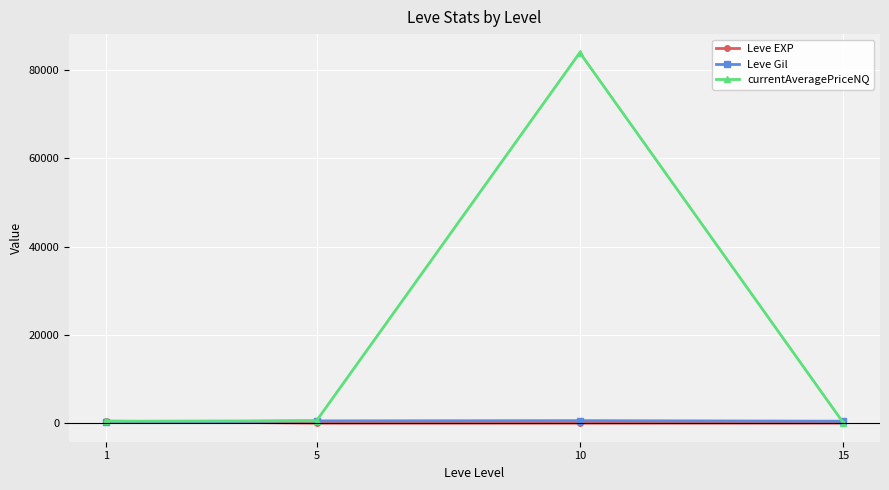

True or false: currentAveragePriceNQ has more than 1 points higher than both neighbors.

False